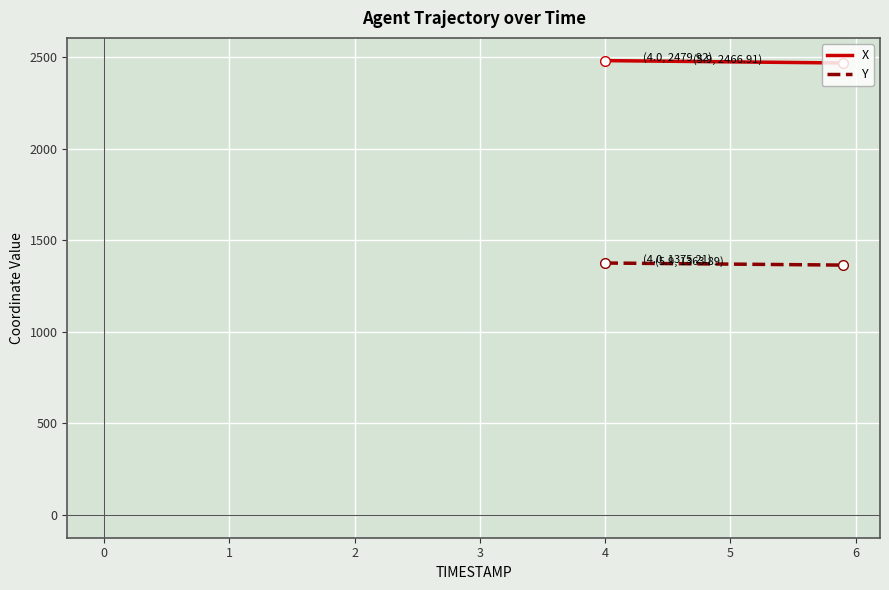

Which series has the largest total across all categories?

X